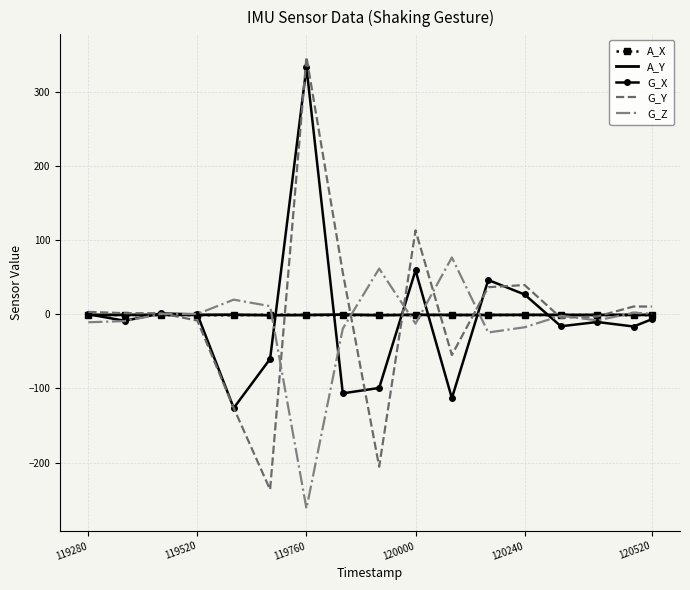

Which series has the widest spread of values?

G_Y